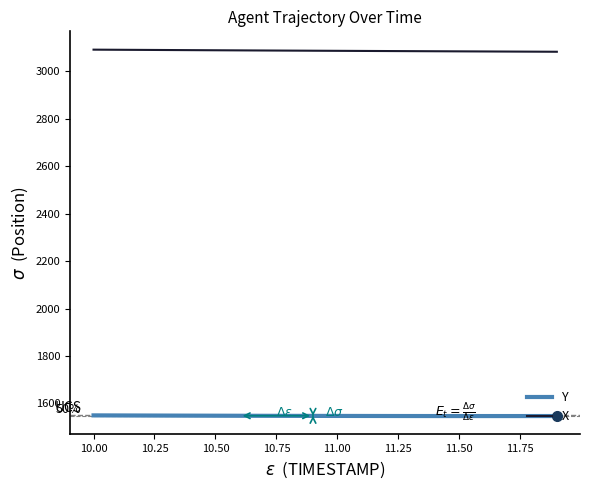

True or false: Y and X cross at least once.

False